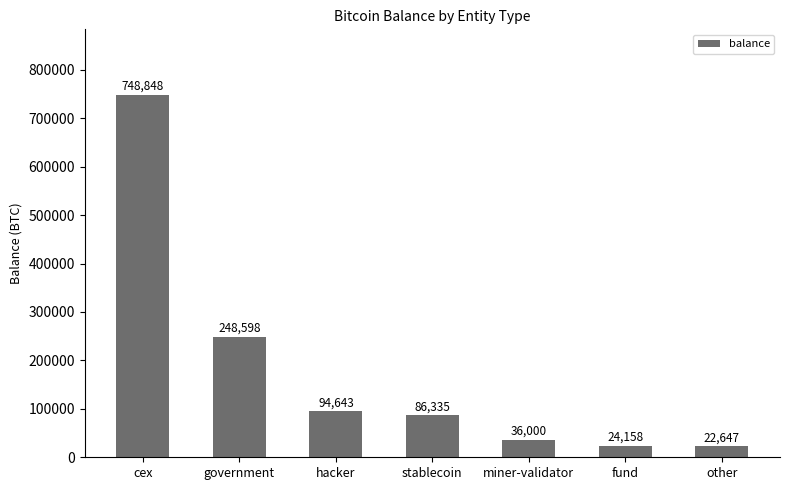

Count the number of data series in this chart.

1